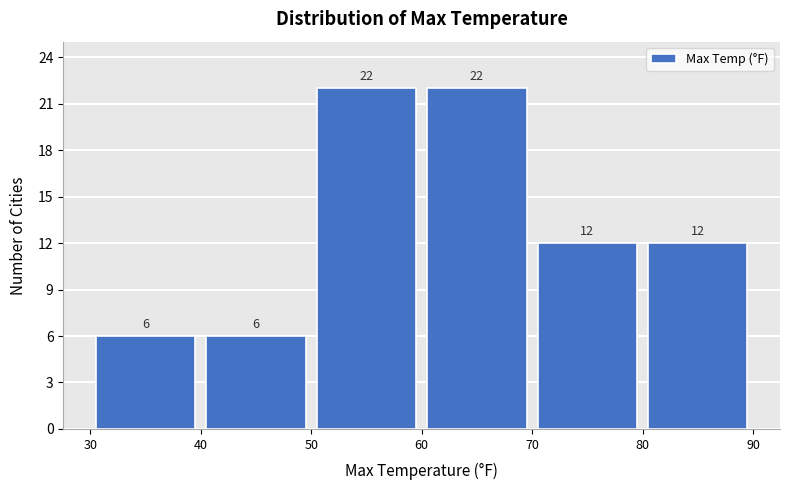

What is the height of the bar covering 40 to 50 on the x-axis?

6